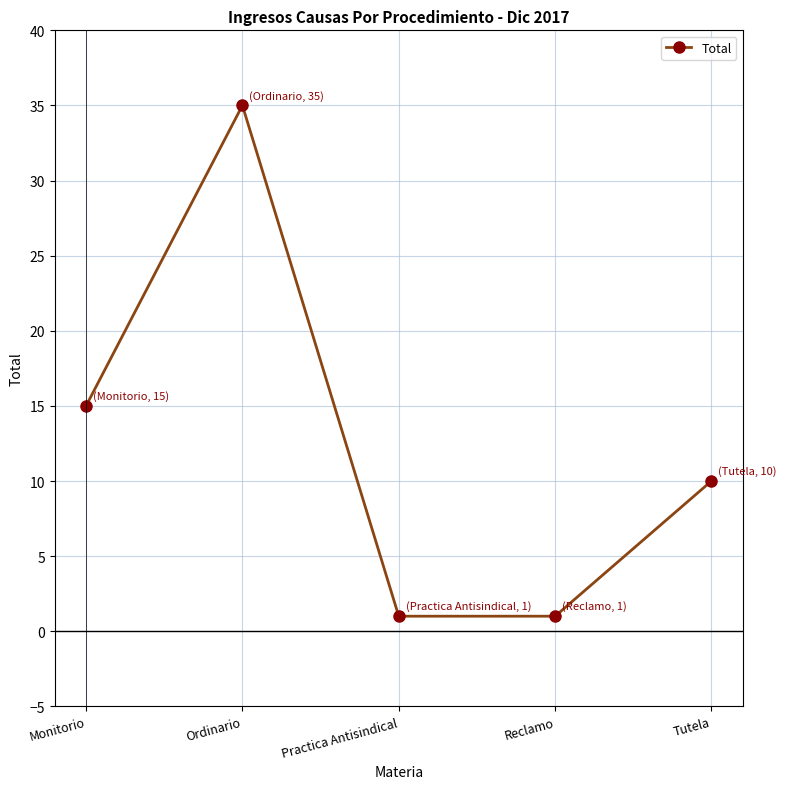

What is the label of the 1st point from the right?

Tutela